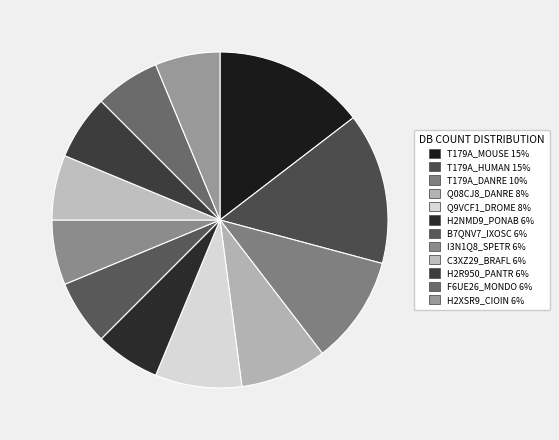

How many slices are in this pie chart?

12